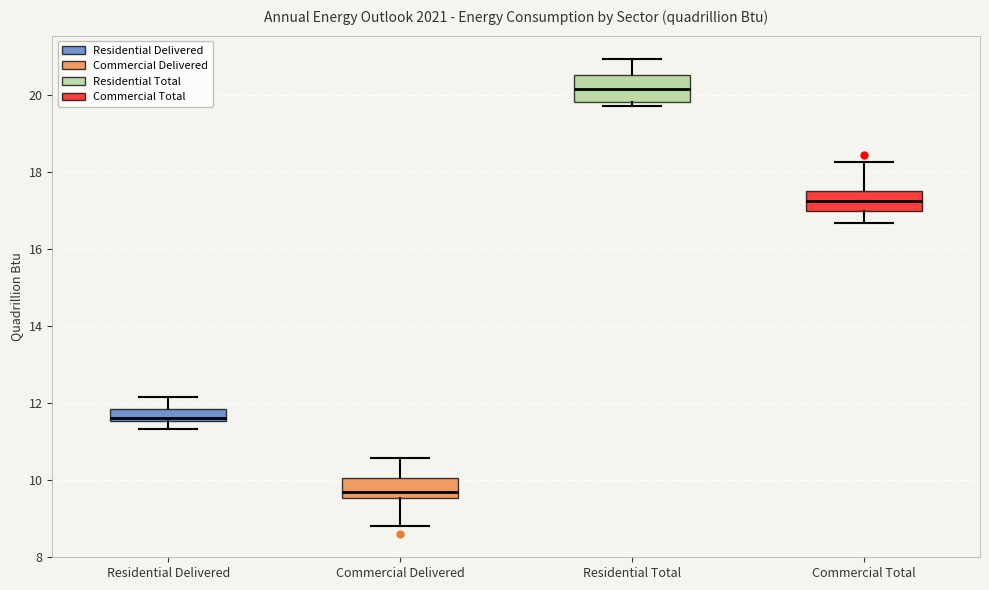

Reading left to right, transcribe this box plot: for each box, give where its median line is, the range the box spans, and where its two whiskers end, as read against the y-axis. The values are not printed on the chart, so give them approximately, as read against the axis.

Residential Delivered: median 11.6 (just above the box's lower edge), box 11.6 to 11.8, whiskers 11.4 to 12.2
Commercial Delivered: median 9.6 (just above the box's lower edge), box 9.6 to 10.0, whiskers 8.8 to 10.6
Residential Total: median 20.2, box 19.8 to 20.6, whiskers 19.8 (just below the box's lower edge) to 21.0
Commercial Total: median 17.2, box 17.0 to 17.6, whiskers 16.6 to 18.2